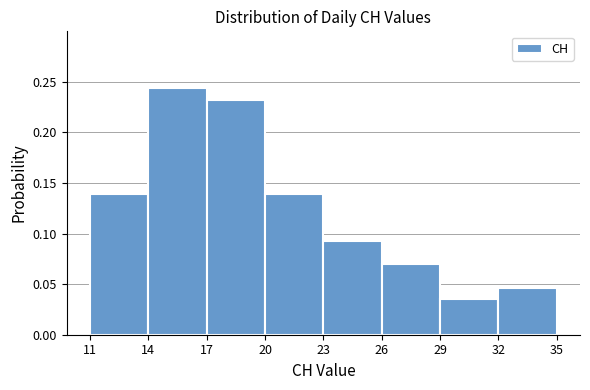

How tall is the bar that spans 32 to 35 on the x-axis? The values are not printed on the chart, so give them approximately, as read against the axis.

0.045